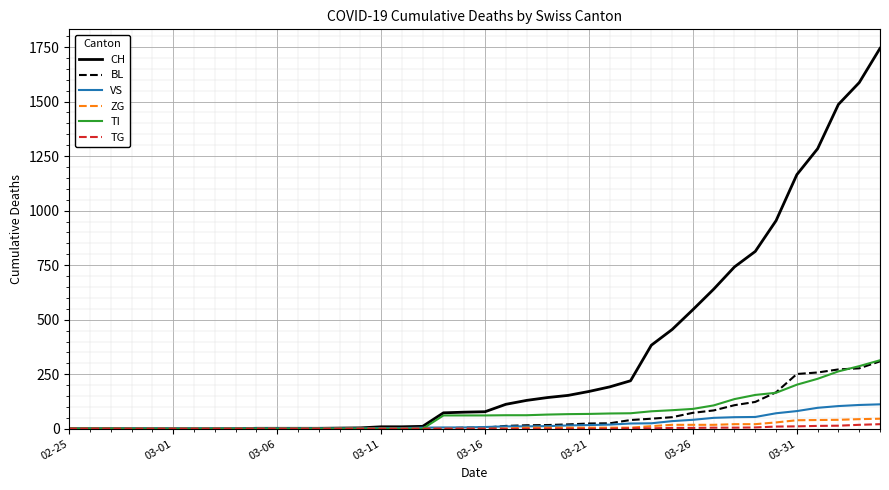

What is the maximum value for TI?

314